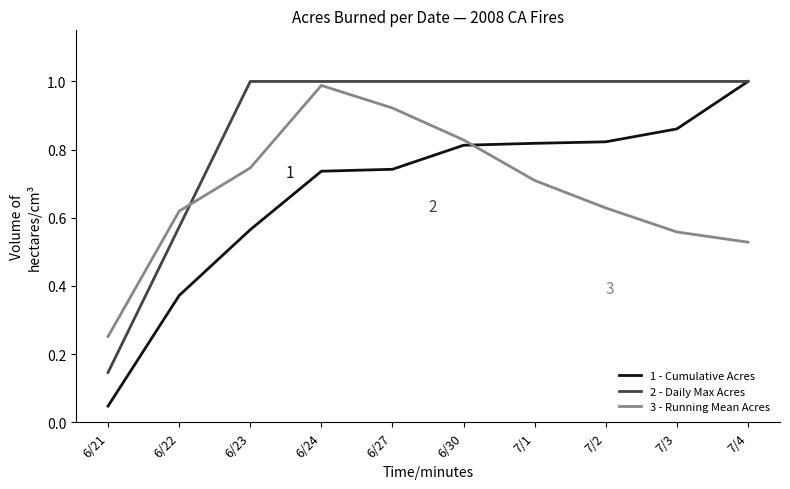

Count the number of categories in the chart.

10